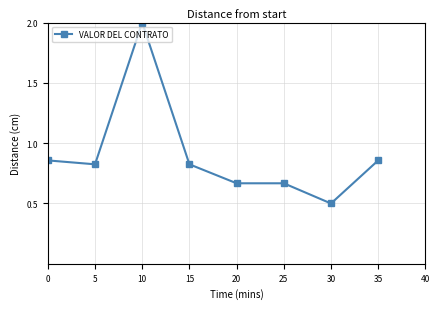

Where is the first local maximum?

10